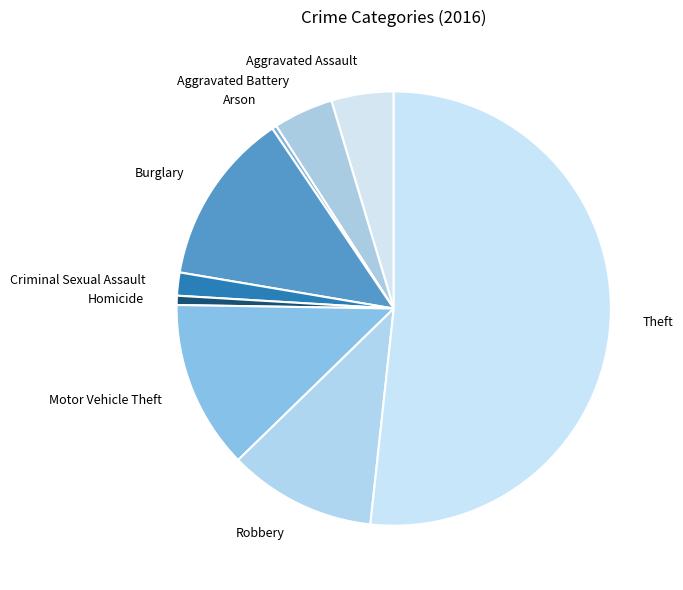

What is the largest slice in the pie chart?

Theft